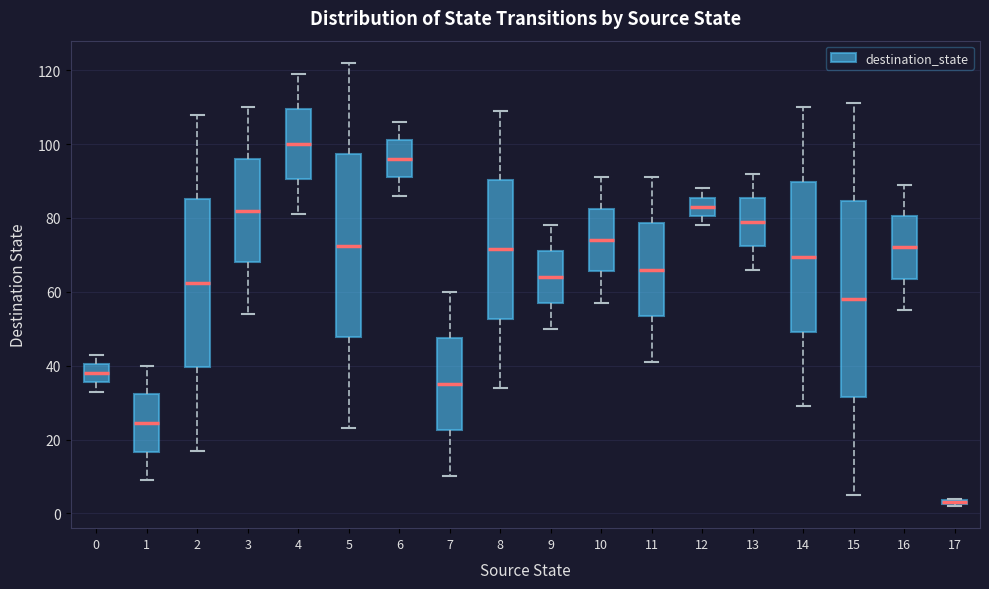

Comparing the boxes themselves (not the whiskers), which one is the tallest?

15